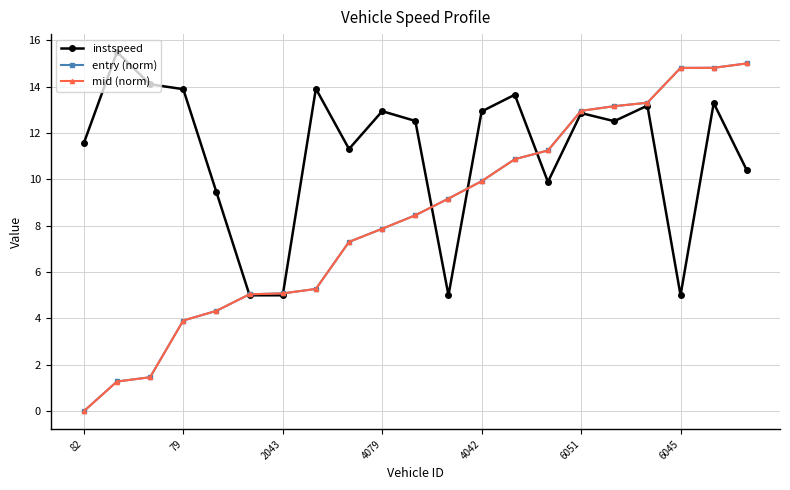

What is the maximum value for entry (norm)?

15.0